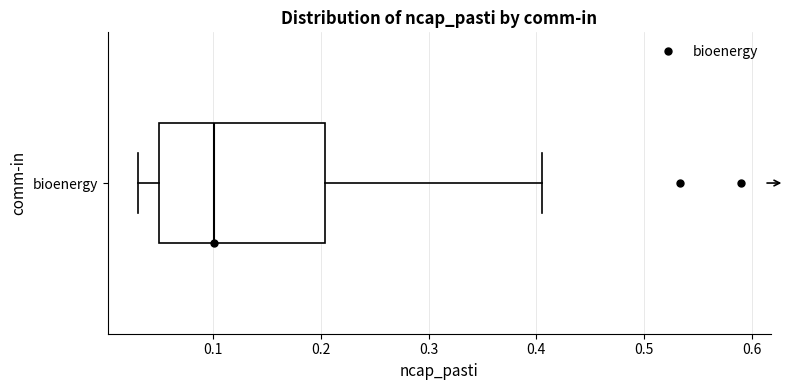

Where does the right whisker of the box for bioenergy end on the x-axis? The values are not printed on the chart, so give them approximately, as read against the axis.

0.41